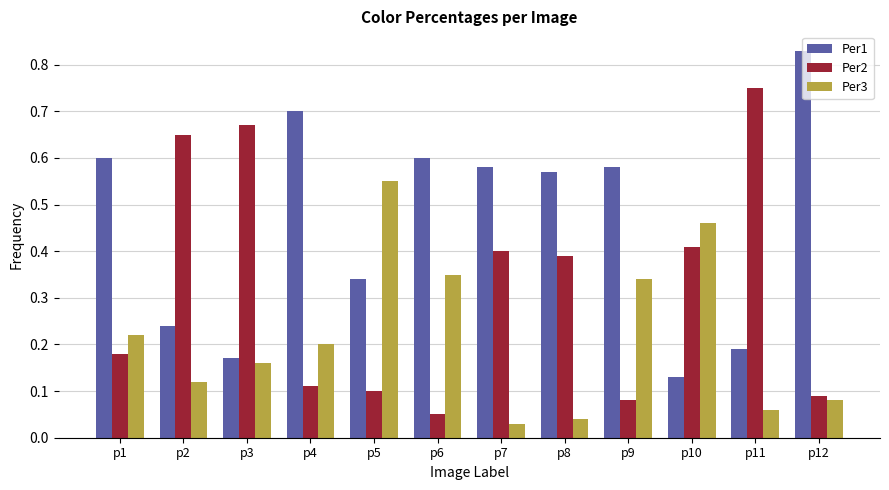

At p6, list the series in order from smallest to largest.

Per2, Per3, Per1